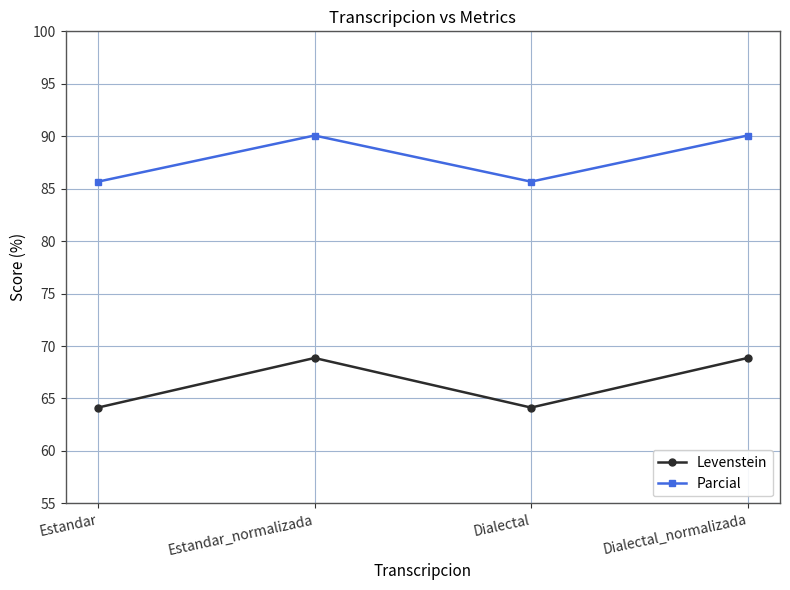

True or false: Levenstein and Parcial cross at least once.

False